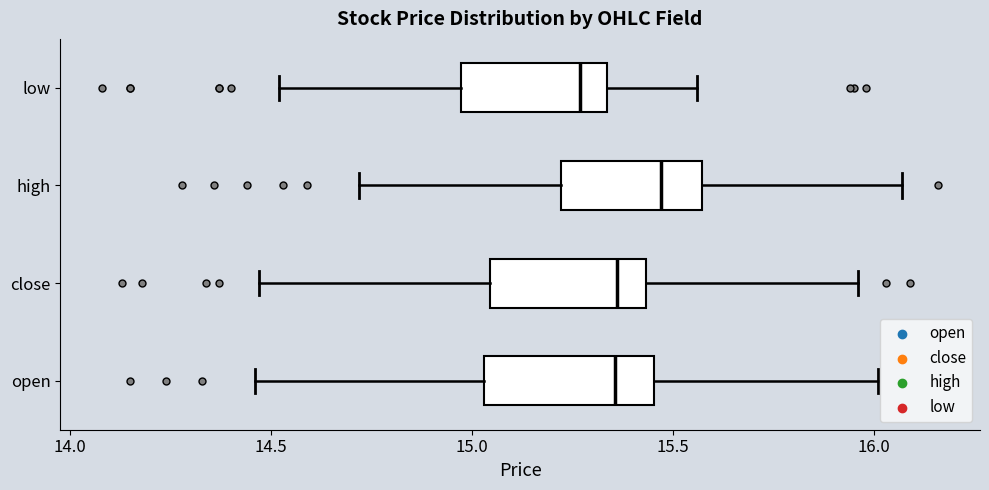

Reading bottom to top, read every box against the x-axis: the position of its median line, the range the box covers, and the ends of its whiskers. The values are not printed on the chart, so give them approximately, as read against the axis.

open: median 15.35, box 15.05 to 15.45, whiskers 14.45 to 16.00
close: median 15.35, box 15.05 to 15.45, whiskers 14.45 to 15.95
high: median 15.45, box 15.20 to 15.55, whiskers 14.70 to 16.05
low: median 15.25, box 14.95 to 15.35, whiskers 14.50 to 15.55